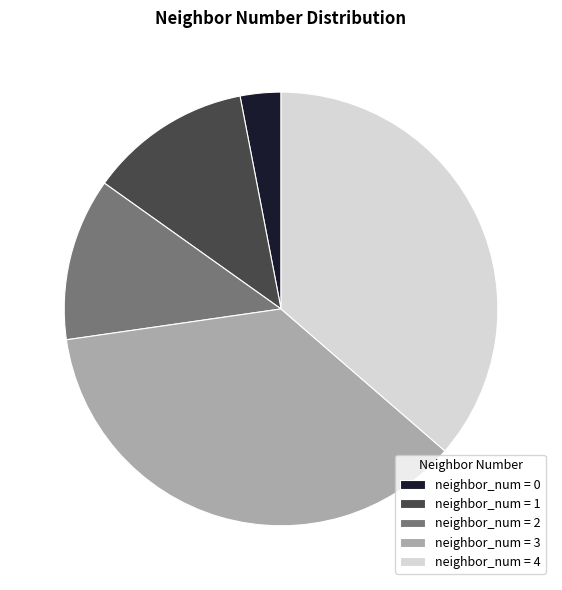

Do neighbor_num = 0 and neighbor_num = 3 together represent more than half of the pie?

No